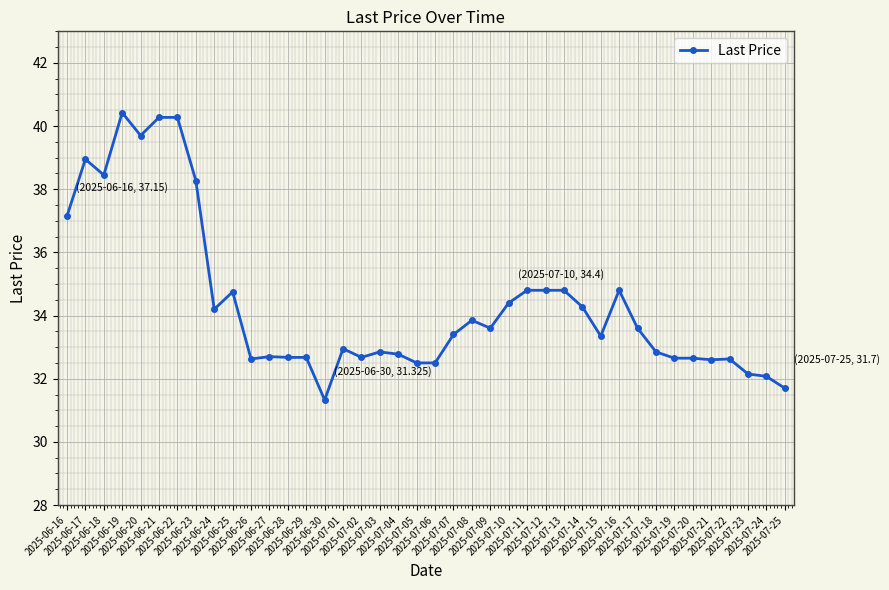

What is the maximum value shown in the chart?

40.4